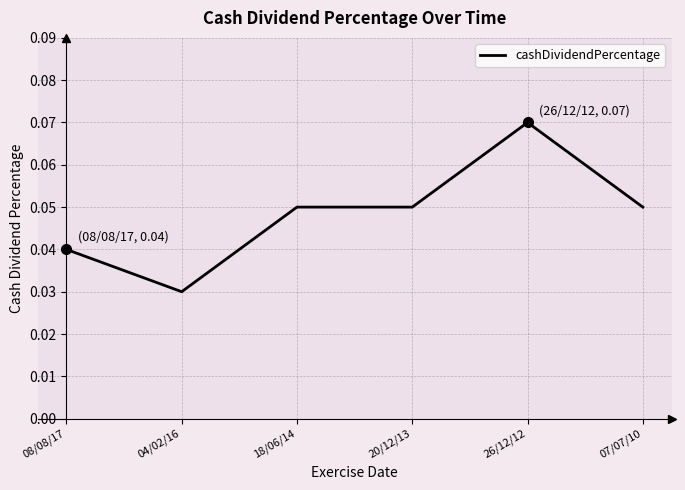

Where is the data nearest to the value 0?

04/02/16